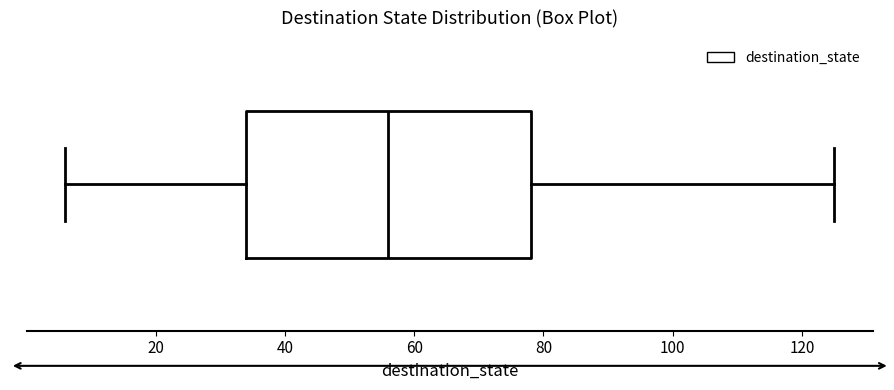

Transcribe this box plot: give where the median line is, the range the box spans, and where the two whiskers end, as read against the x-axis. The values are not printed on the chart, so give them approximately, as read against the axis.

median 56, box 34 to 78, whiskers 6 to 126